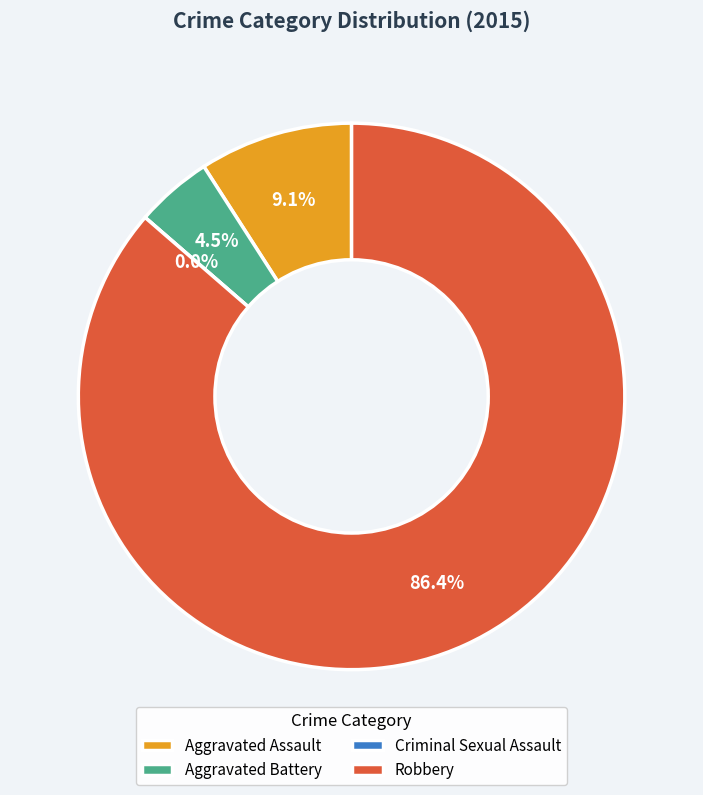

Is it true that Criminal Sexual Assault is 0% of the pie?

True